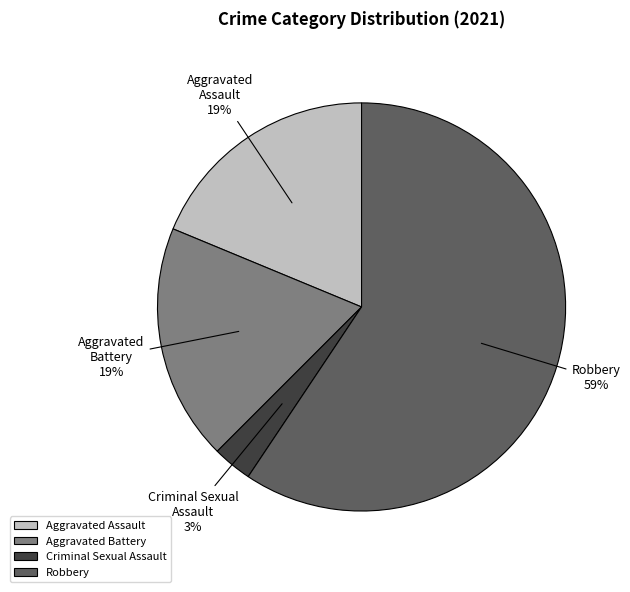

What percentage is the Robbery slice, to the nearest percent?

59%